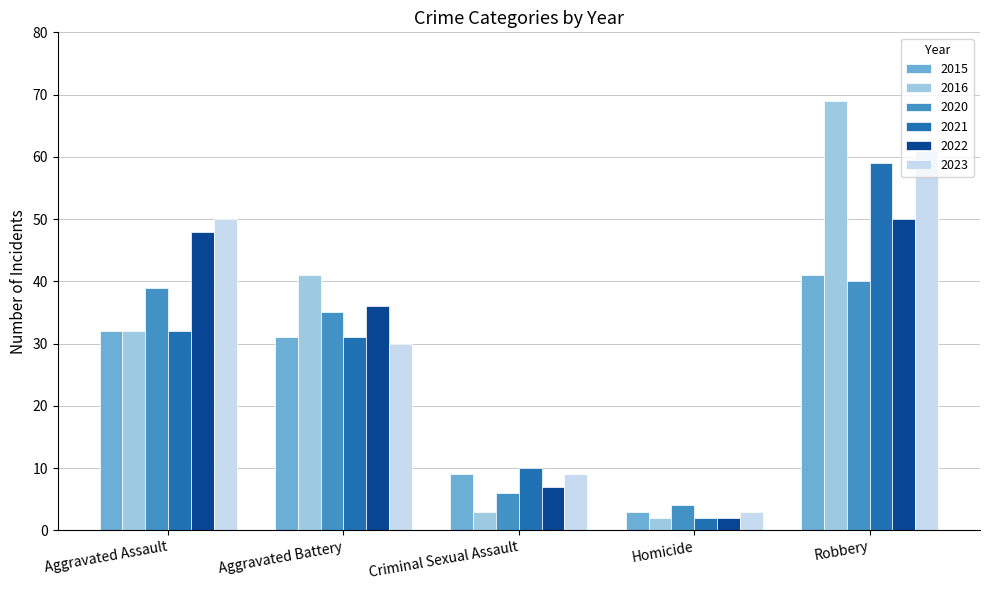

How many bars are there in each group?

6